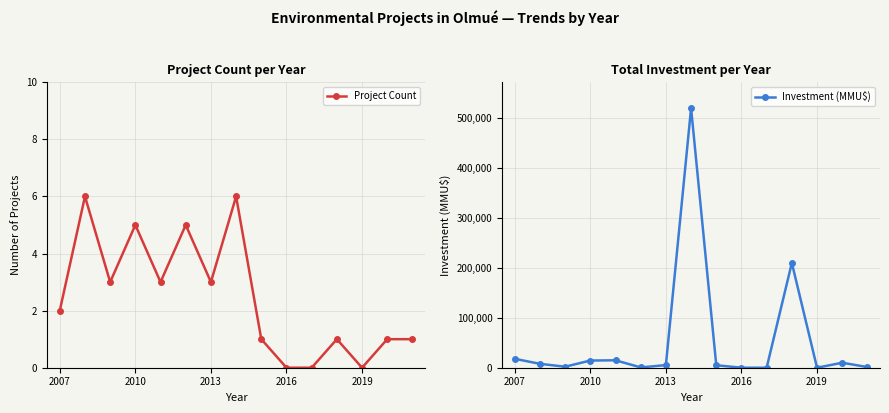

How many data points in Project Count are less than 2?

7